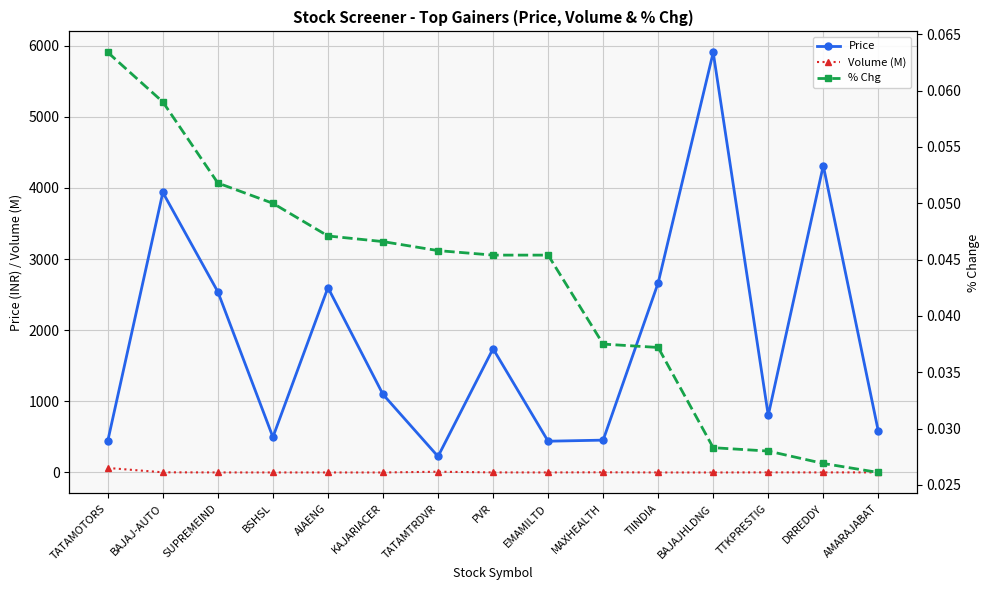

What is the approximate value of Price at AMARAJABAT?

579.5